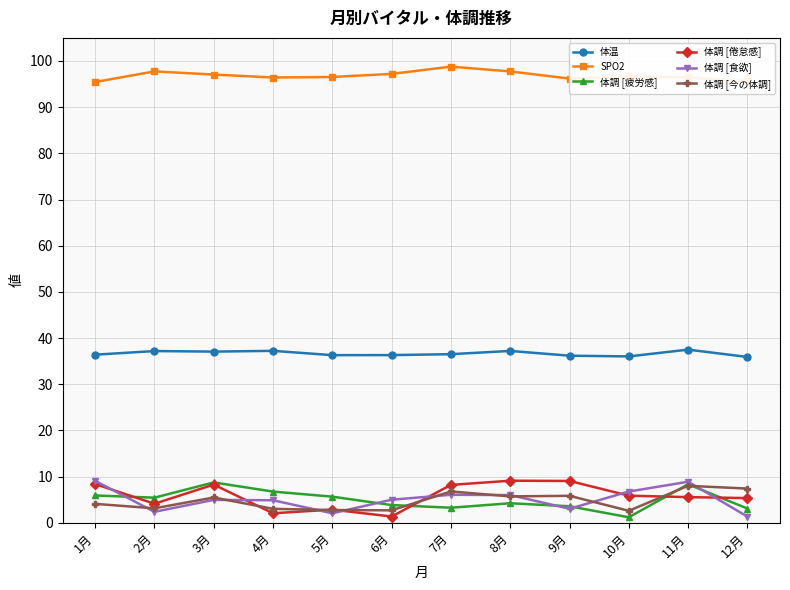

What is the difference between the 体調 [疲労感] values at 10月 and 6月?

2.6